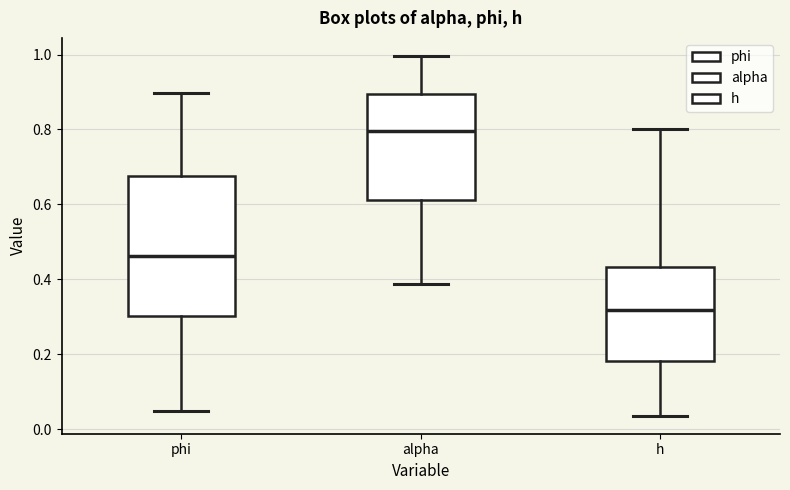

Reading left to right, transcribe this box plot: for each box, give where its median line is, the range the box spans, and where its two whiskers end, as read against the y-axis. The values are not printed on the chart, so give them approximately, as read against the axis.

phi: median 0.46, box 0.30 to 0.68, whiskers 0.04 to 0.90
alpha: median 0.80, box 0.62 to 0.90, whiskers 0.38 to 1.00
h: median 0.32, box 0.18 to 0.44, whiskers 0.04 to 0.80